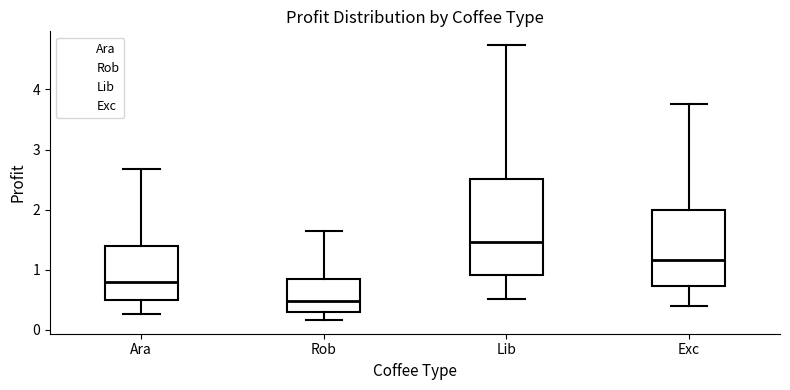

Reading left to right, read every box against the y-axis: the position of its median line, the range the box covers, and the ends of its whiskers. The values are not printed on the chart, so give them approximately, as read against the axis.

Ara: median 0.8, box 0.5 to 1.4, whiskers 0.3 to 2.7
Rob: median 0.5, box 0.3 to 0.8, whiskers 0.2 to 1.6
Lib: median 1.5, box 0.9 to 2.5, whiskers 0.5 to 4.7
Exc: median 1.2, box 0.7 to 2.0, whiskers 0.4 to 3.8